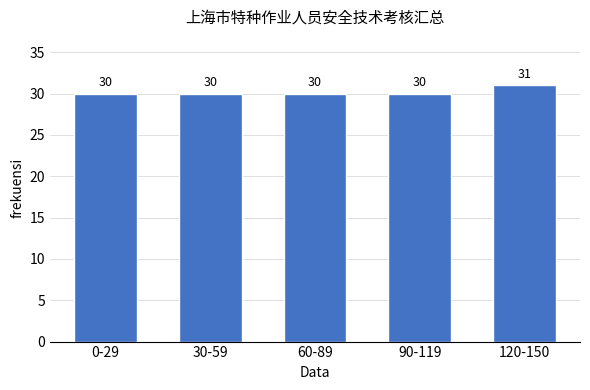

Reading left to right, transcribe all the data shown in this chart.

30	30	30	30	31